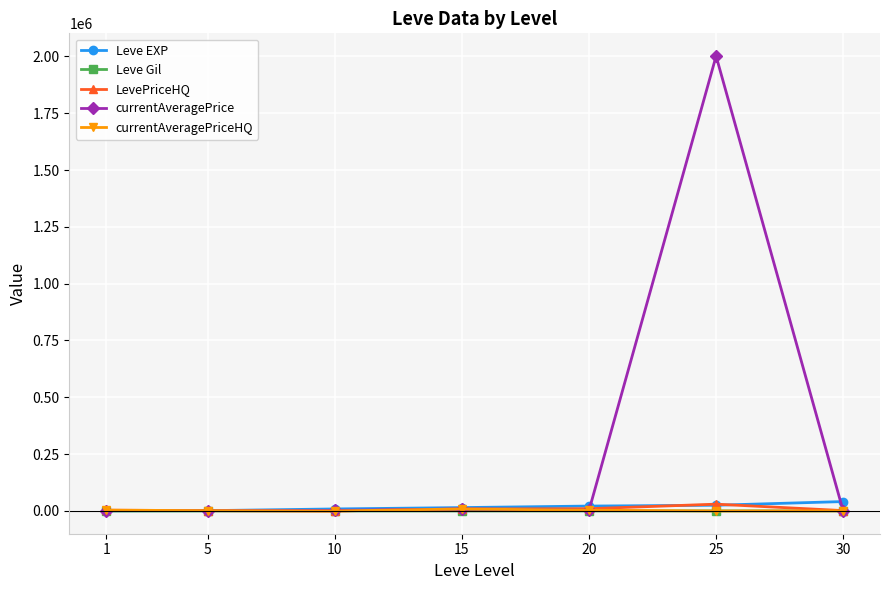

What is the greatest value displayed?

2001232.4